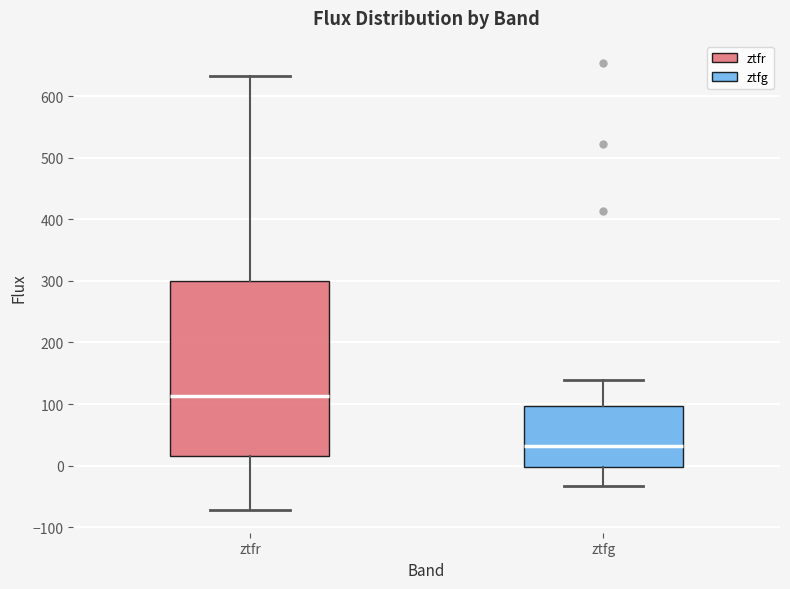

Where is the upper edge of the box for ztfg on the y-axis? The values are not printed on the chart, so give them approximately, as read against the axis.

100